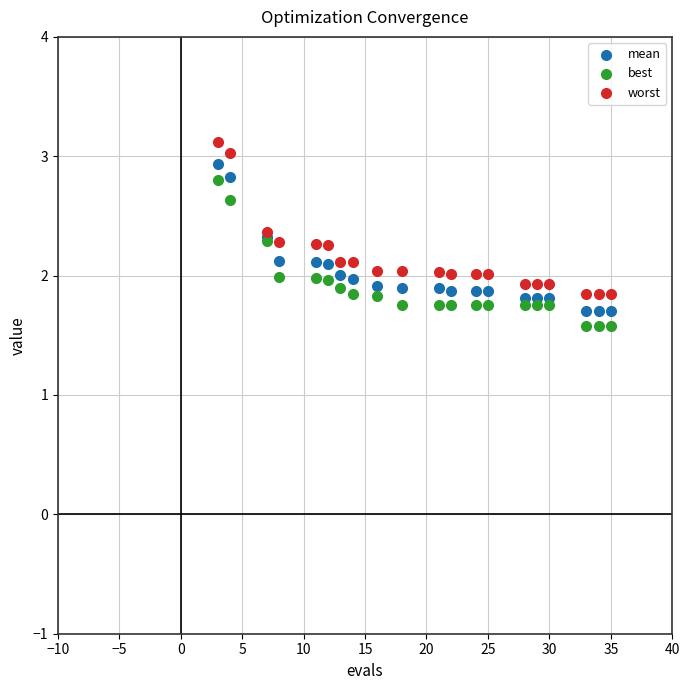

What is the X range (max minus min) for the scatter plot?

32.0